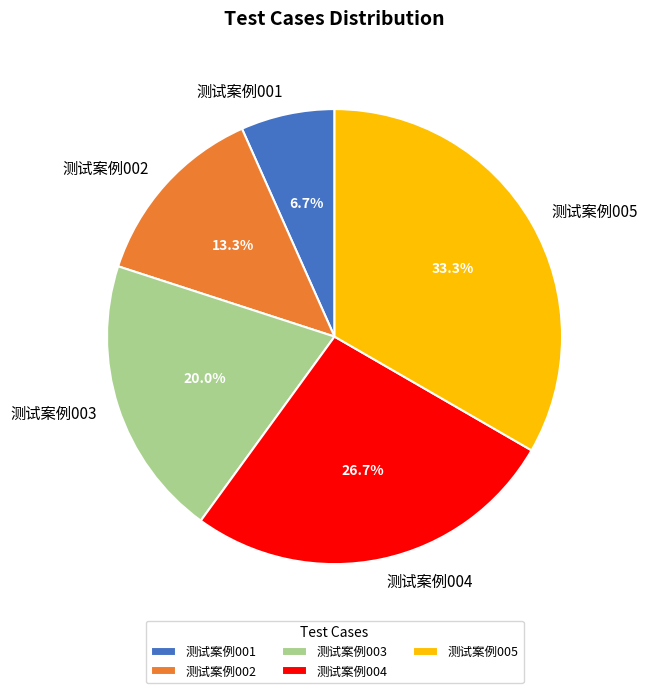

Which category has the biggest portion of the pie?

测试案例005